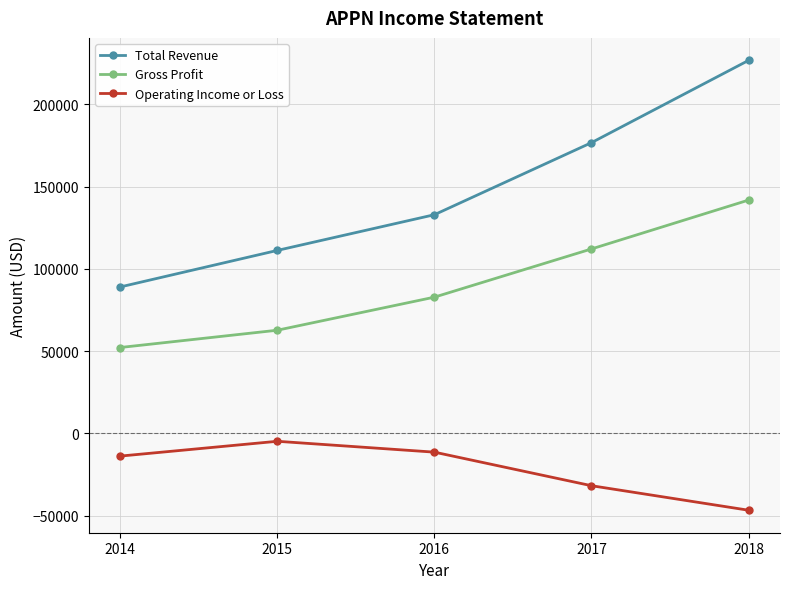

What is the value of the Total Revenue point at the 1st from the left?

89000